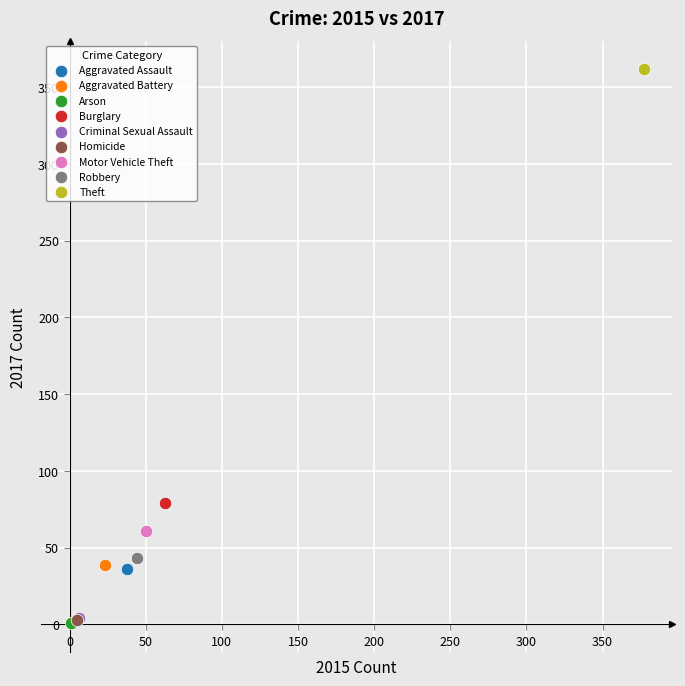

Which series contains the highest Y value?

Theft